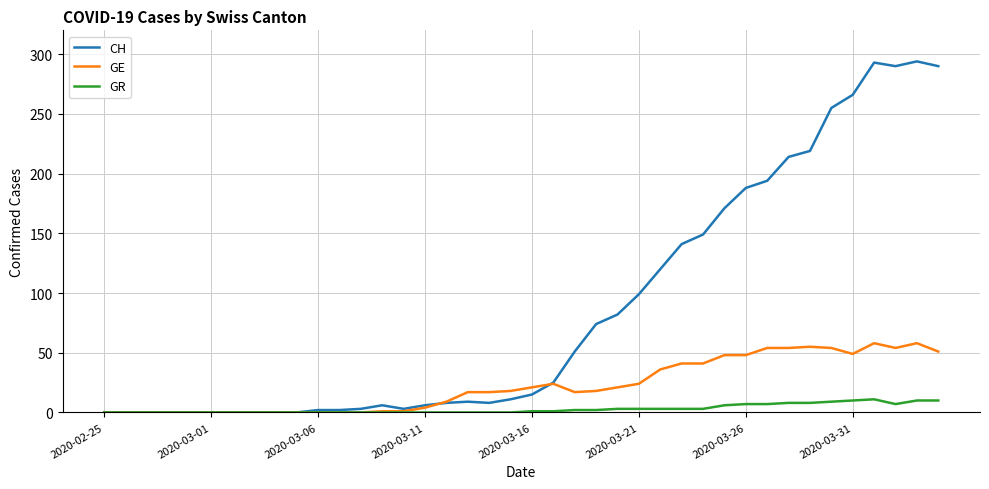

Which series has the largest total across all categories?

CH